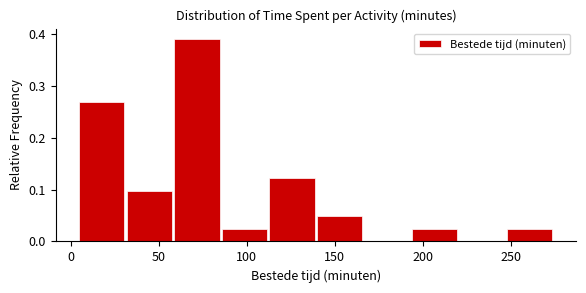

Reading left to right, transcribe this chart: for each bar, give the range it covers on the x-axis and its height. Neither the bar edges nor the heights are printed on the chart, so give them approximately, as read against the axes.

5 to 32: 0.27
32 to 59: 0.10
59 to 86: 0.39
86 to 113: 0.02
113 to 140: 0.12
140 to 167: 0.05
167 to 194: 0
194 to 221: 0.02
221 to 248: 0
248 to 275: 0.02